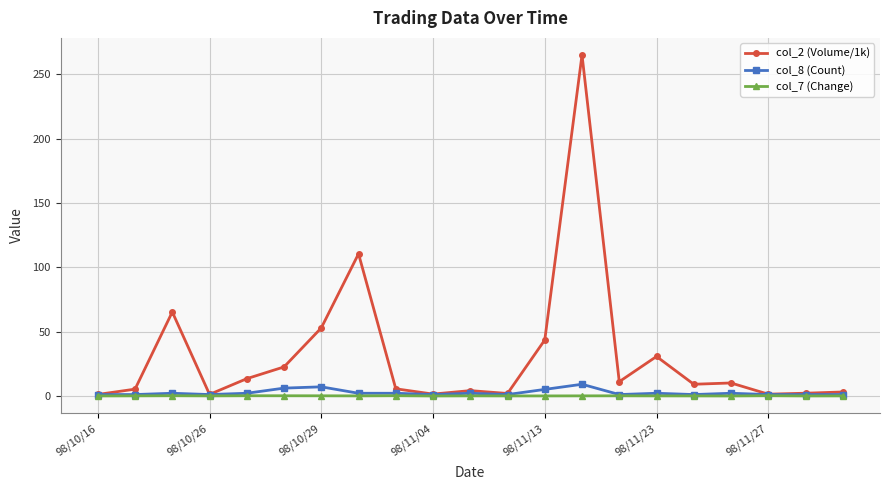

What is the difference between the maximum and second lowest values in the col_8 (Count) series?

8.0